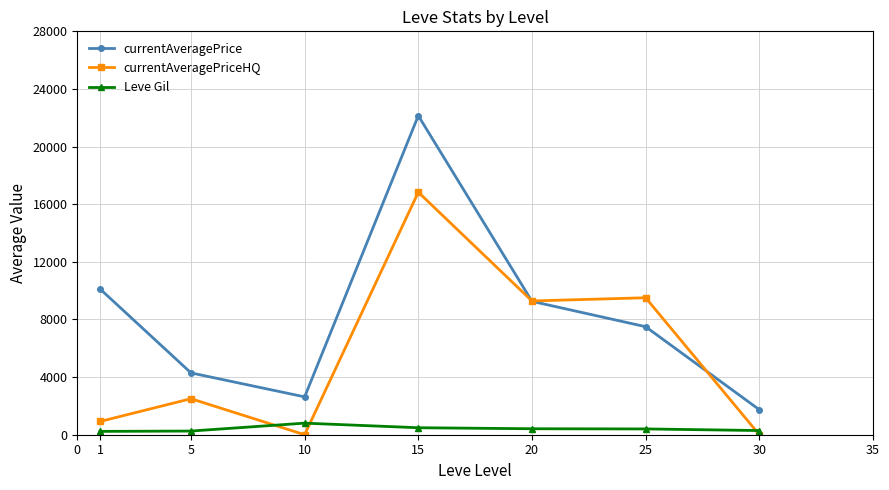

How many intersections are there between Leve Gil and currentAveragePriceHQ?

3